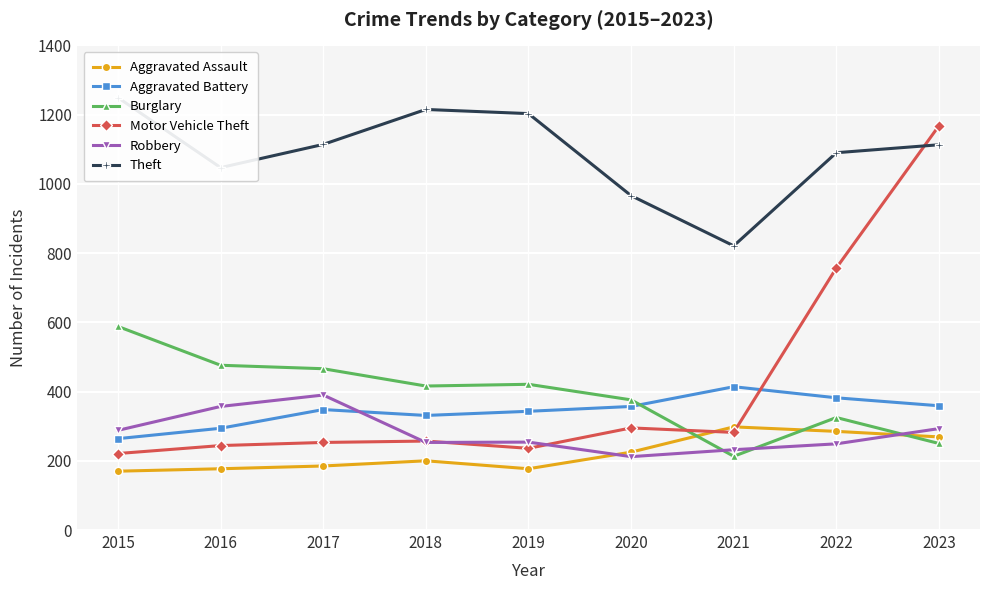

Where does the Theft series first go above 1113?

2015